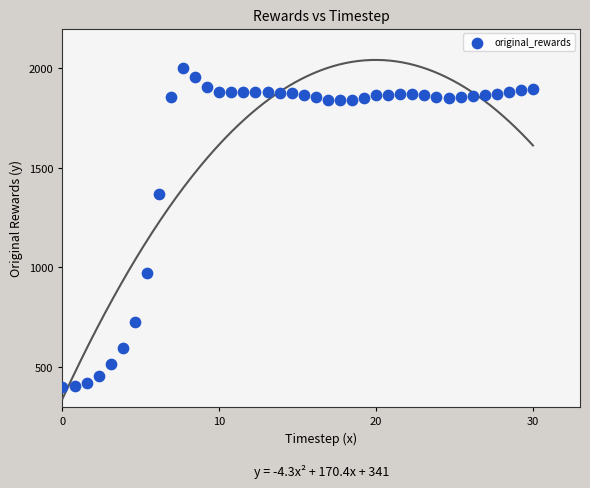

What Y value in the scatter plot is closest to 1200?

1371.1